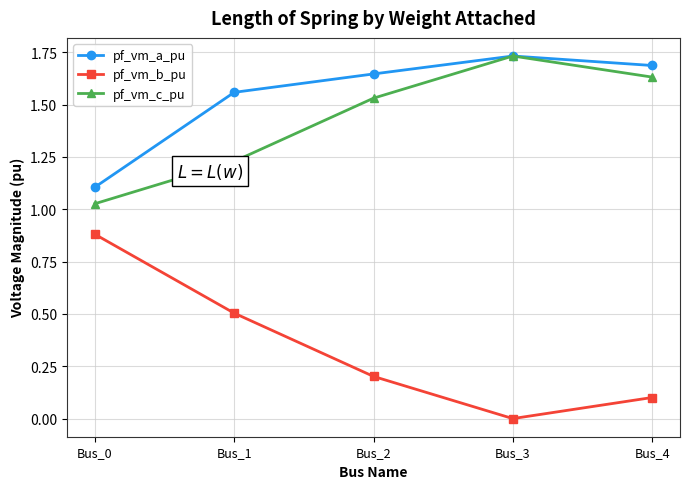

True or false: pf_vm_c_pu and pf_vm_b_pu intersect in this chart.

False